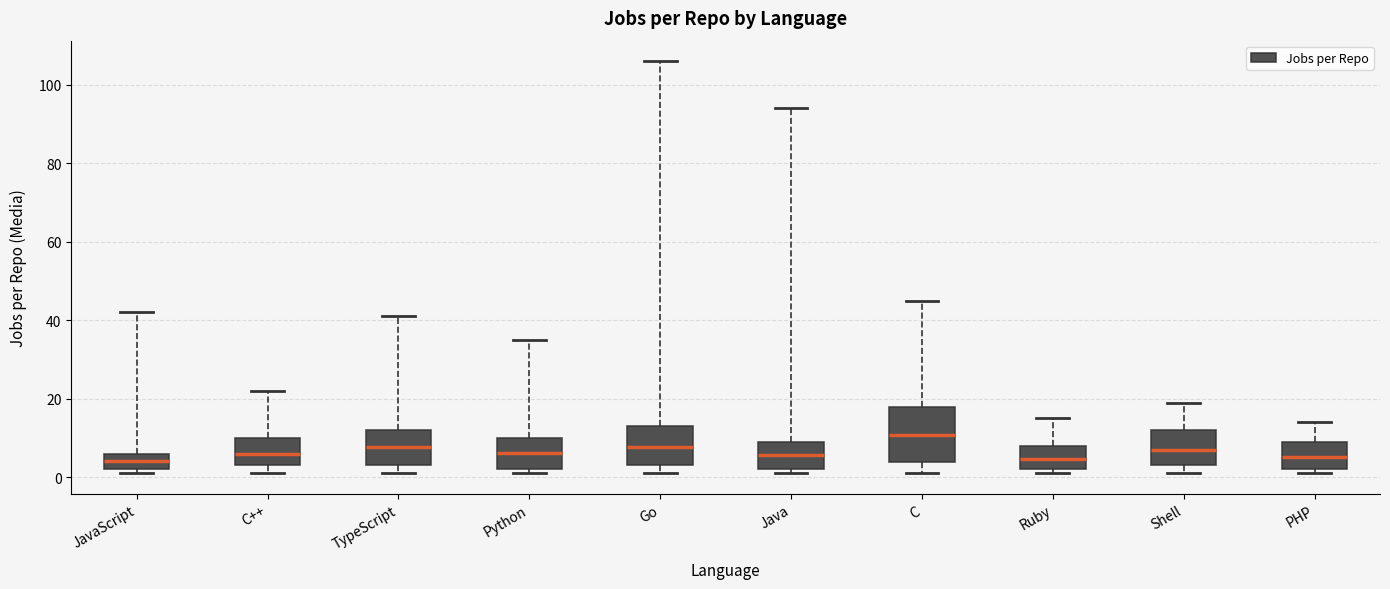

Reading left to right, read every box against the y-axis: the position of its median line, the range the box covers, and the ends of its whiskers. The values are not printed on the chart, so give them approximately, as read against the axis.

JavaScript: median 4, box 2 to 6, whiskers 2 (just below the box's lower edge) to 42
C++: median 6, box 4 to 10, whiskers 2 to 22
TypeScript: median 8, box 4 to 12, whiskers 2 to 42
Python: median 6, box 2 to 10, whiskers 2 (just below the box's lower edge) to 36
Go: median 8, box 4 to 14, whiskers 2 to 106
Java: median 6, box 2 to 10, whiskers 2 (just below the box's lower edge) to 94
C: median 10, box 4 to 18, whiskers 2 to 46
Ruby: median 4, box 2 to 8, whiskers 2 (just below the box's lower edge) to 16
Shell: median 8, box 4 to 12, whiskers 2 to 20
PHP: median 6, box 2 to 10, whiskers 2 (just below the box's lower edge) to 14